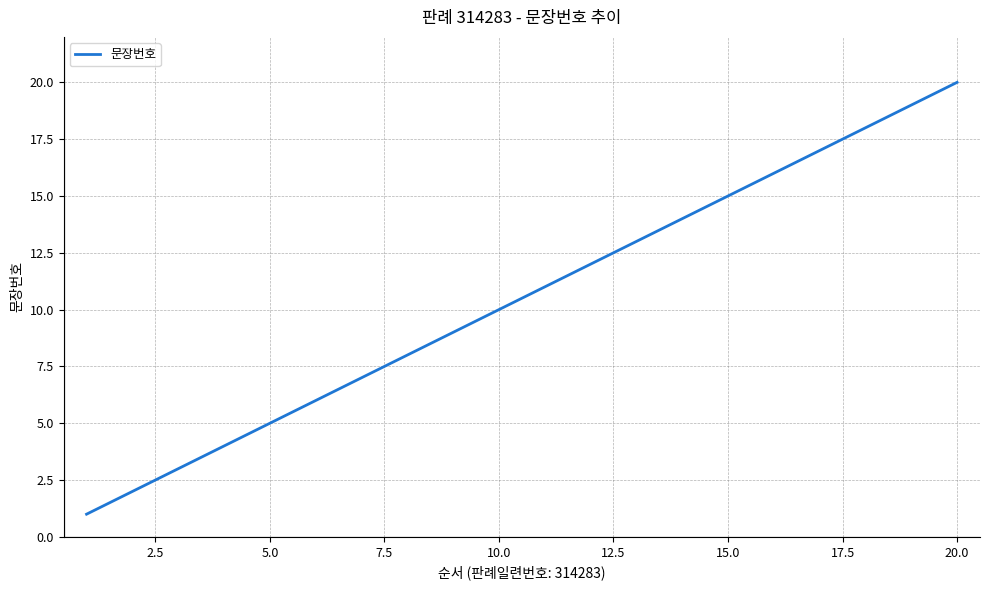

What is the difference between the maximum and minimum values?

19